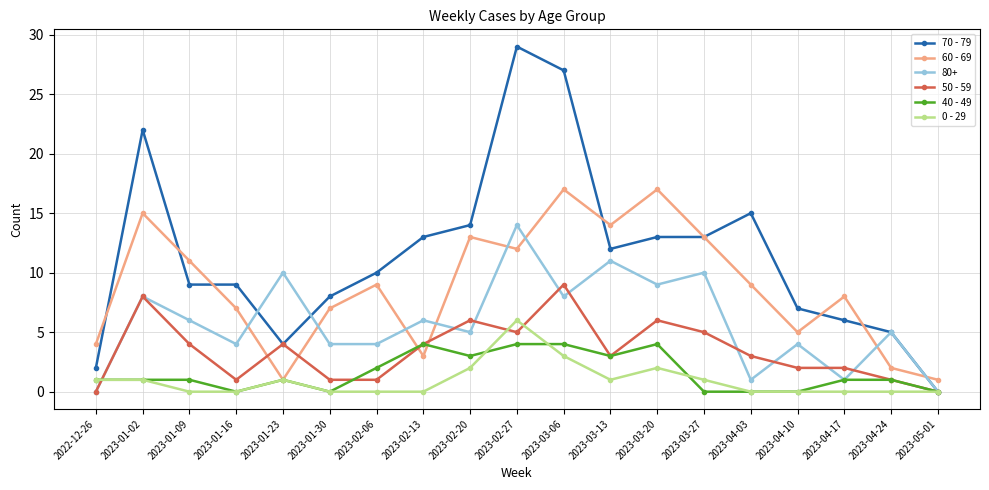

What are all the series names shown in the legend?

70 - 79, 60 - 69, 80+, 50 - 59, 40 - 49, 0 - 29